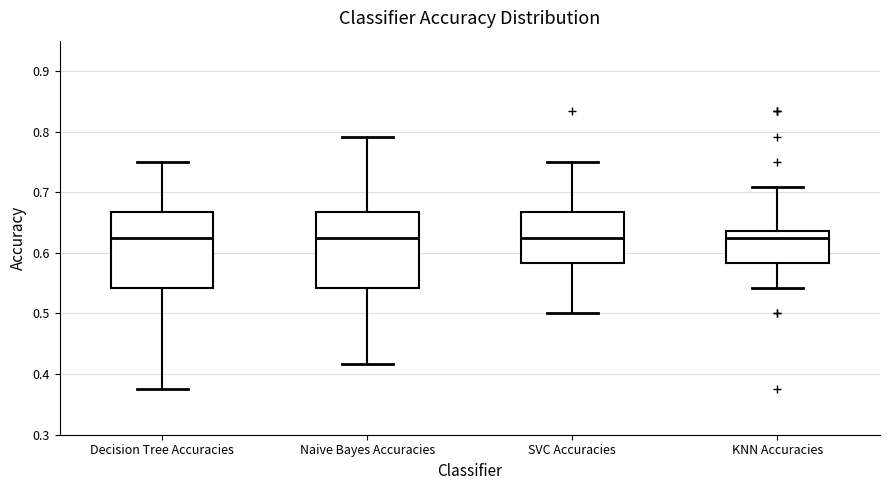

Reading left to right, transcribe this box plot: for each box, give where its median line is, the range the box spans, and where its two whiskers end, as read against the y-axis. The values are not printed on the chart, so give them approximately, as read against the axis.

Decision Tree Accuracies: median 0.63, box 0.54 to 0.67, whiskers 0.38 to 0.75
Naive Bayes Accuracies: median 0.63, box 0.54 to 0.67, whiskers 0.42 to 0.79
SVC Accuracies: median 0.63, box 0.58 to 0.67, whiskers 0.50 to 0.75
KNN Accuracies: median 0.63, box 0.58 to 0.64, whiskers 0.54 to 0.71